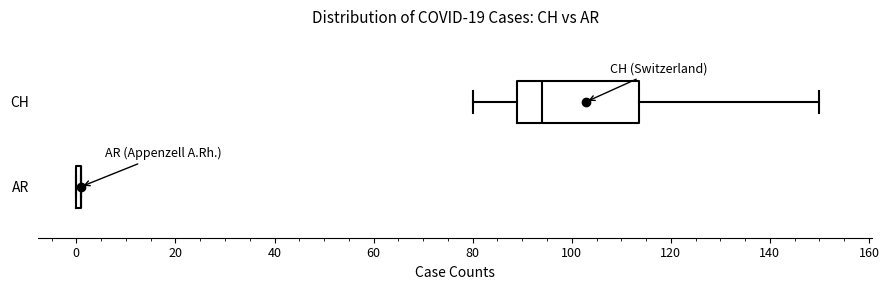

Reading bottom to top, read every box against the x-axis: the position of its median line, the range the box covers, and the ends of its whiskers. The values are not printed on the chart, so give them approximately, as read against the axis.

AR: box collapsed to a line at 2, whiskers 0 to 2
CH: median 94, box 90 to 114, whiskers 80 to 150